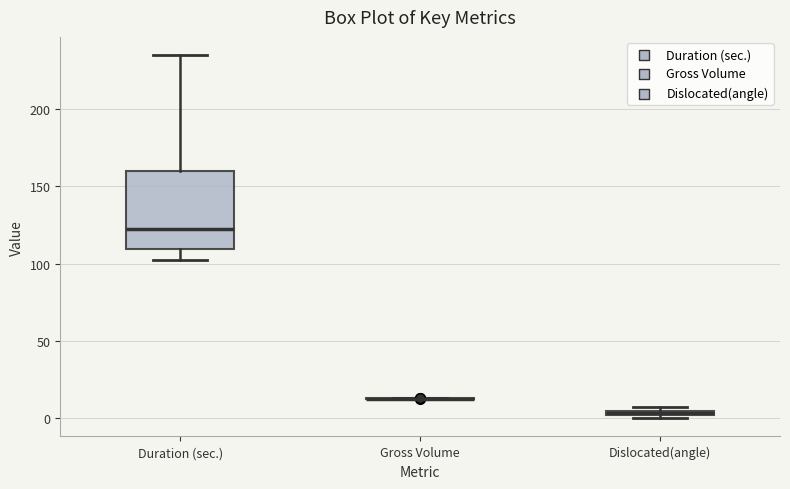

Comparing the boxes themselves (not the whiskers), which one is the tallest?

Duration (sec.)